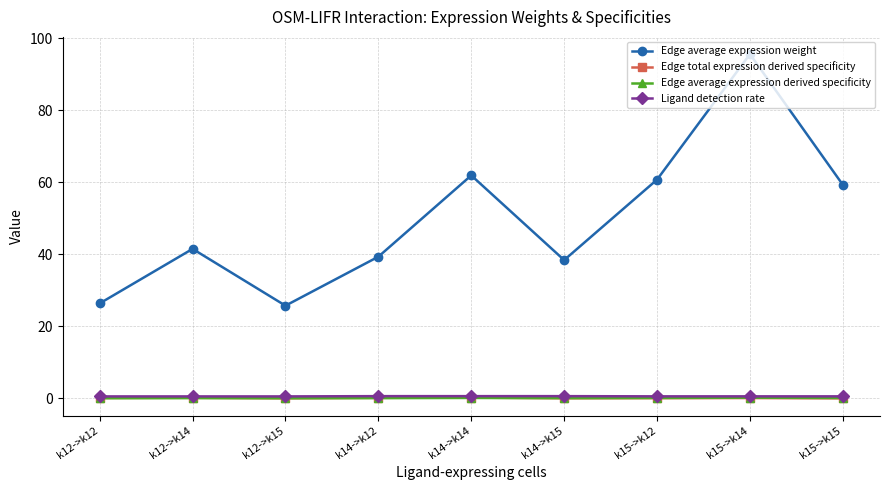

How many distinct data groups are displayed?

4